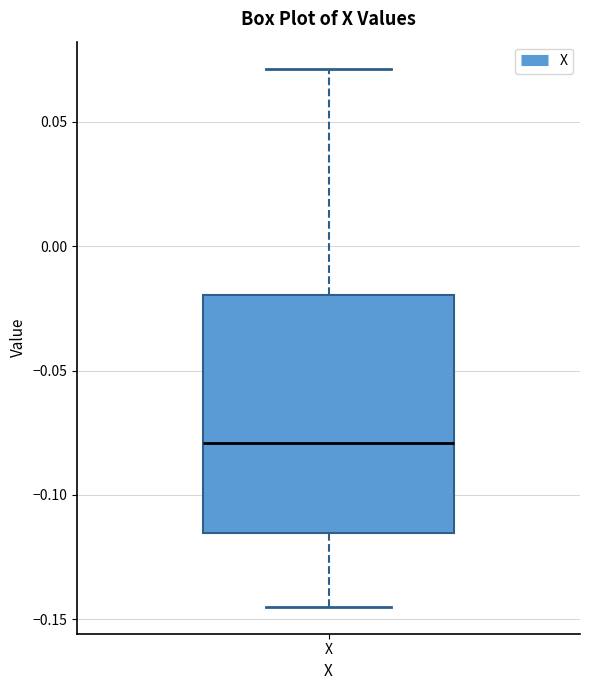

Where does the median line of the box for X sit on the y-axis? The values are not printed on the chart, so give them approximately, as read against the axis.

-0.080